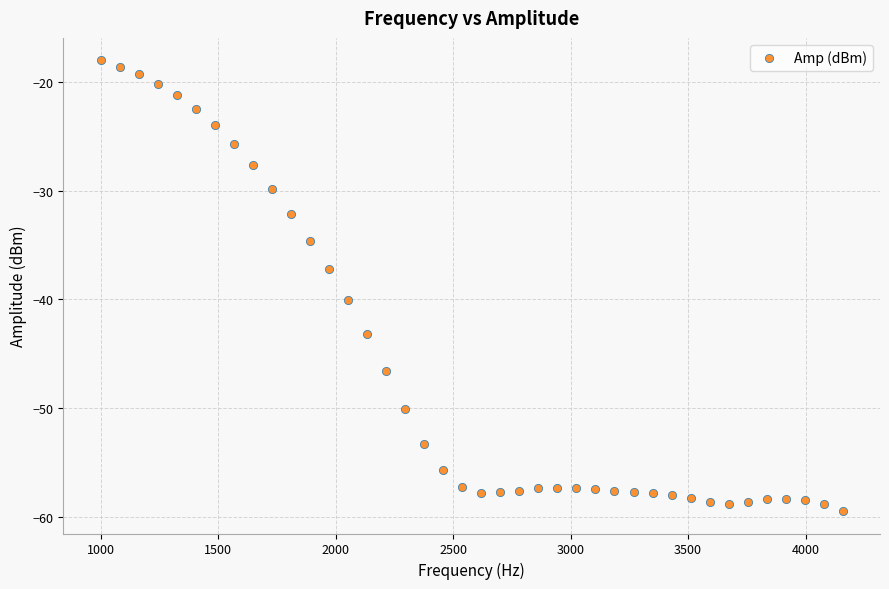

What Y value in the scatter plot is closest to -38?

-37.2